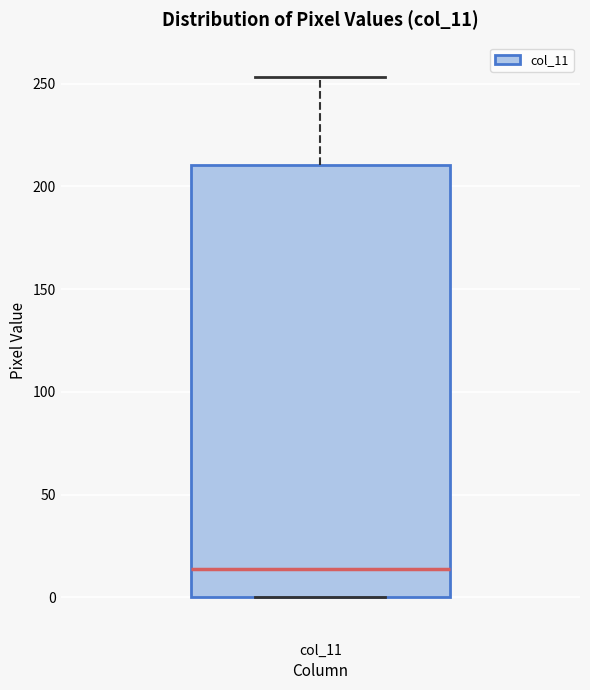

Read this box plot against the y-axis: the position of the median line, the range covered by the box, and the ends of both whiskers. The values are not printed on the chart, so give them approximately, as read against the axis.

median 15, box 0 to 210, whiskers 0 to 255